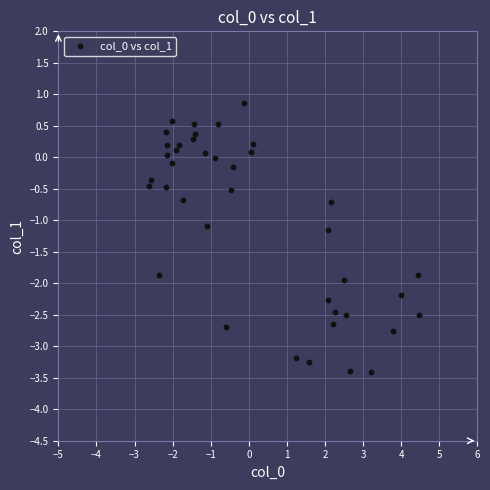

What is the range of Y values (max minus min)?

4.3